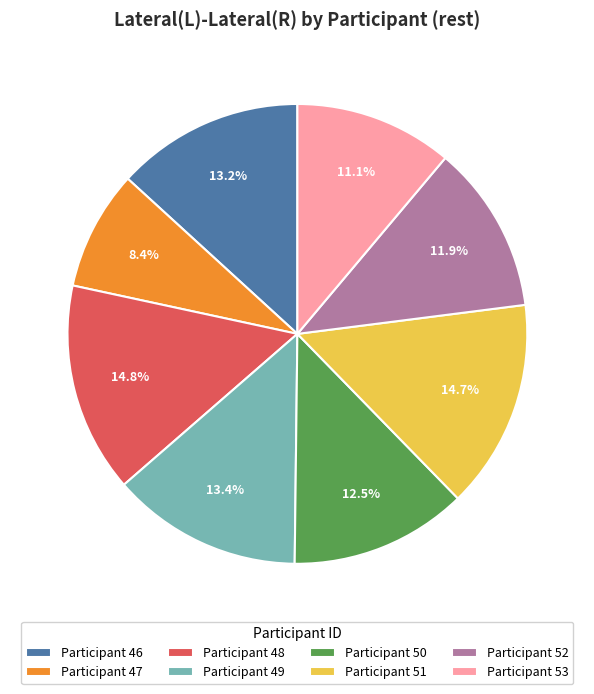

Which slice is the smallest?

Participant 47